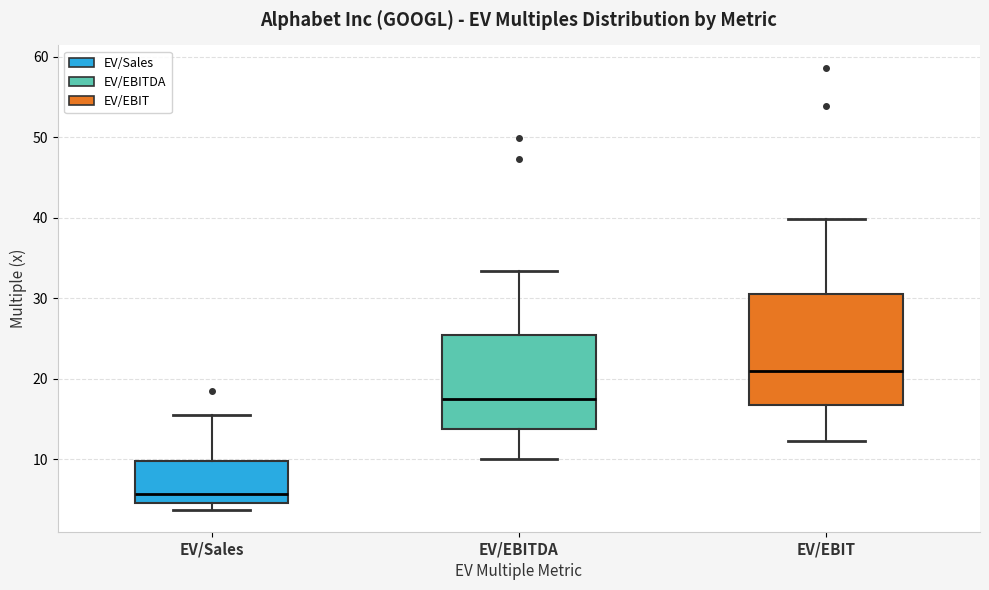

Comparing the boxes themselves (not the whiskers), which one is the tallest?

EV/EBIT